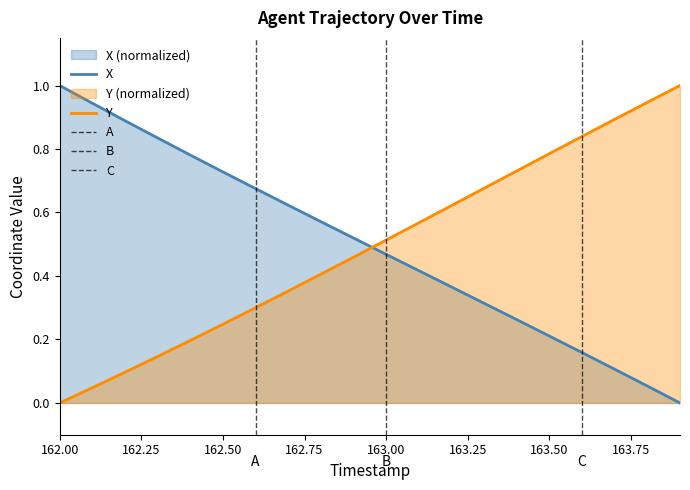

What is the difference between the maximum and minimum values in the Y series?

1.0